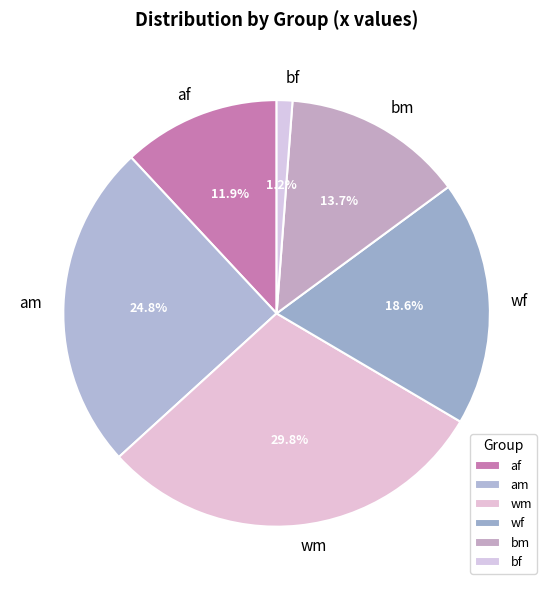

Combined, do bf and am account for over 50%?

No